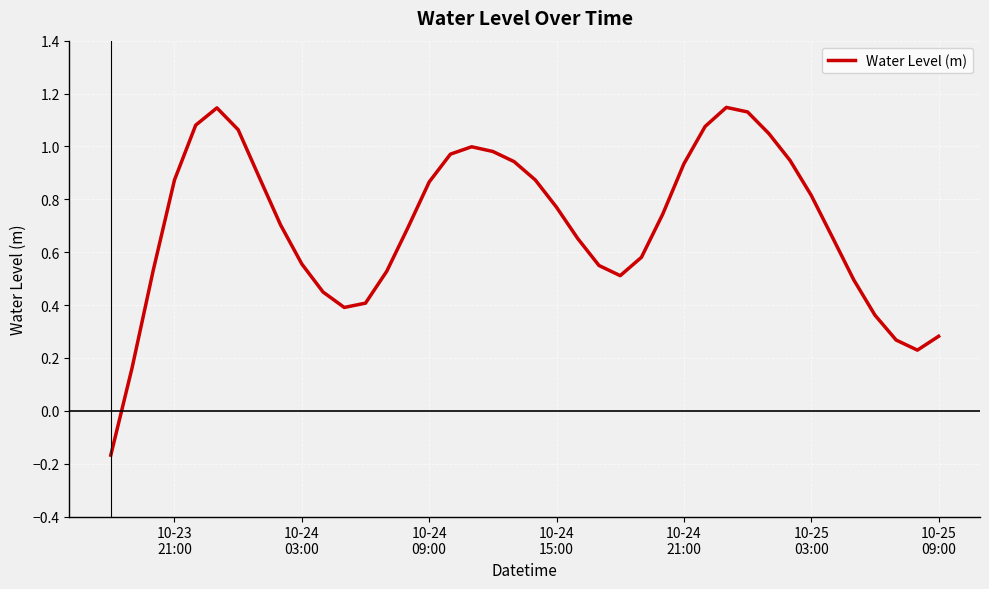

Does the chart display data point markers on the line(s)?

No